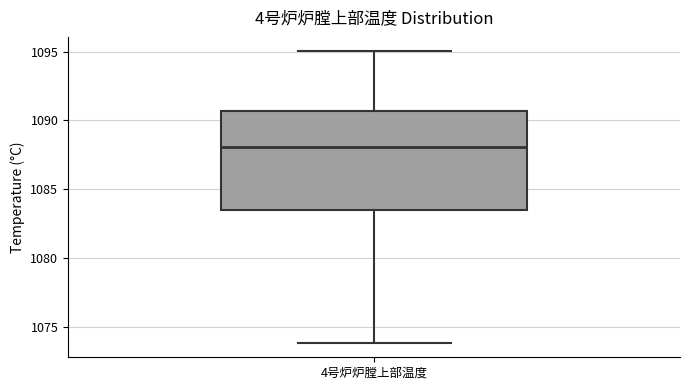

Transcribe this box plot: give where the median line is, the range the box spans, and where the two whiskers end, as read against the y-axis. The values are not printed on the chart, so give them approximately, as read against the axis.

median 1088.0, box 1083.5 to 1090.5, whiskers 1074.0 to 1095.0